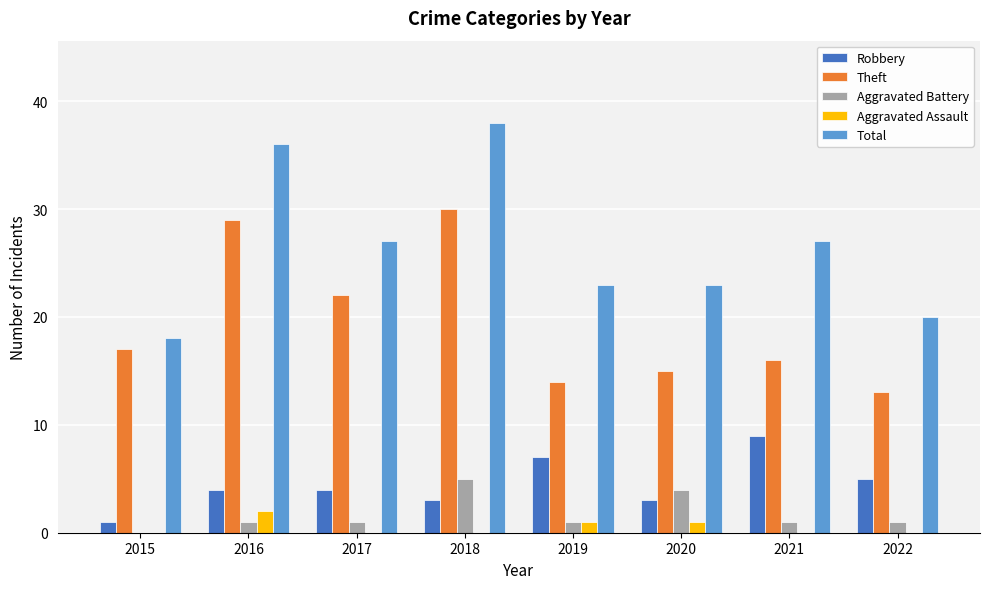

What is the sum of the Aggravated Battery values at 2018 and 2020?

9